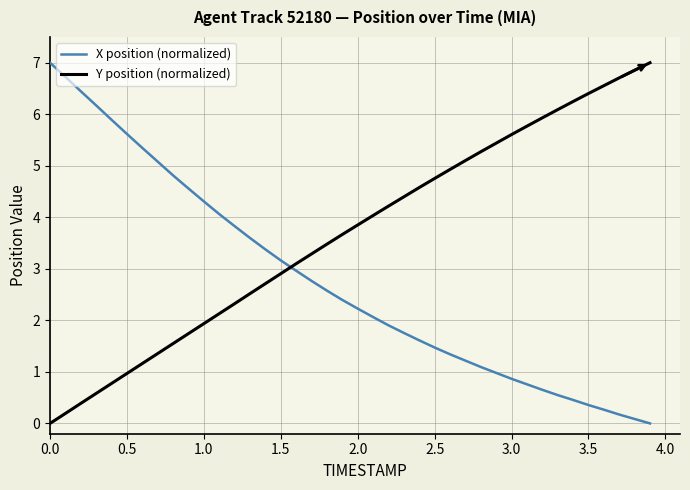

Does the chart have visible grid lines?

Yes